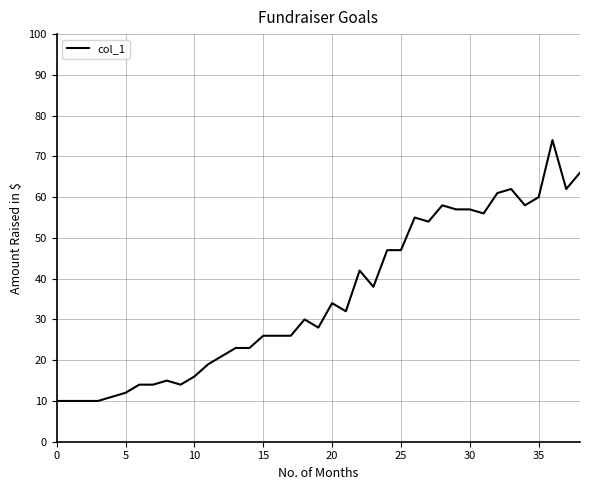

What is the greatest value displayed?

74